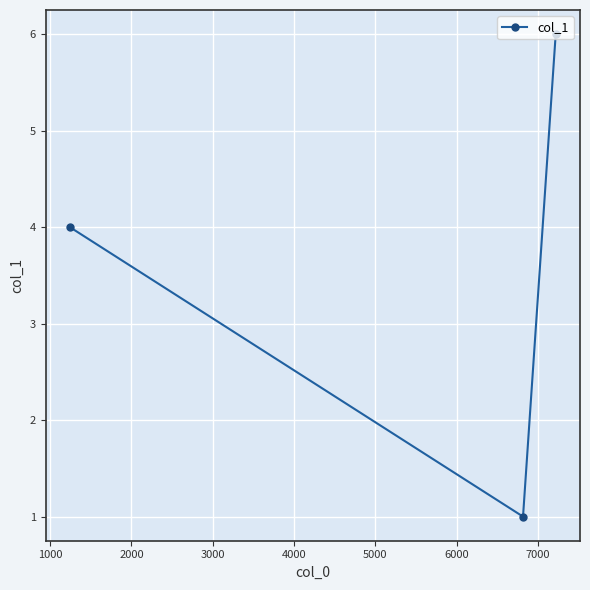

What is the value of the 2nd point from the left?

1